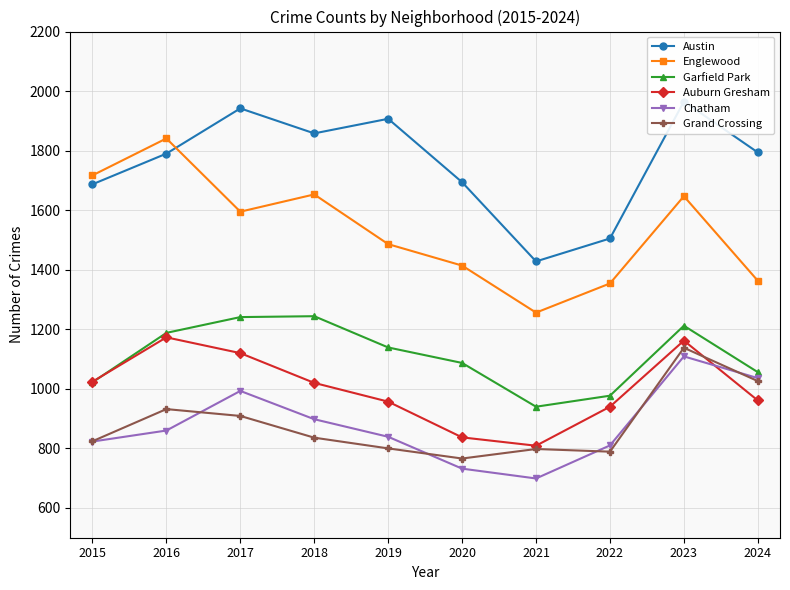

Rank the series by their maximum value, from lowest to highest.

Chatham, Grand Crossing, Auburn Gresham, Garfield Park, Englewood, Austin